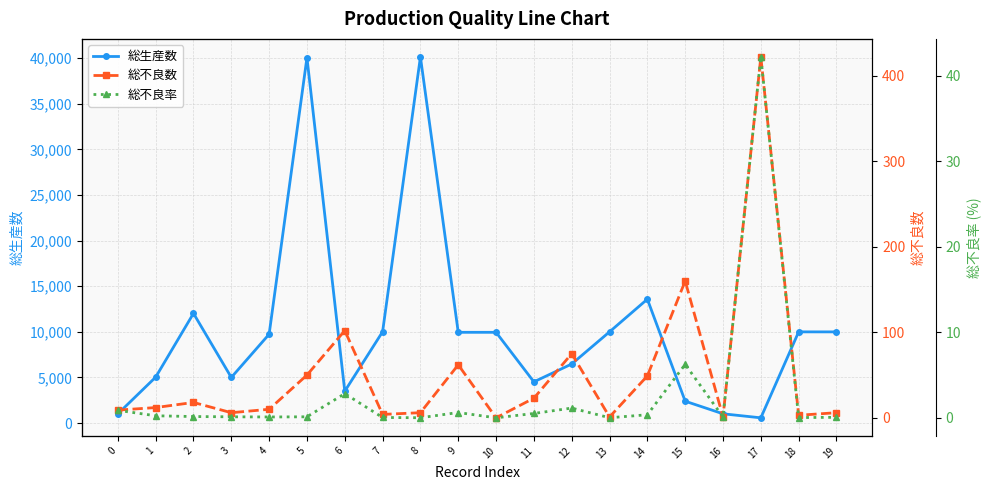

Does the chart have visible grid lines?

Yes